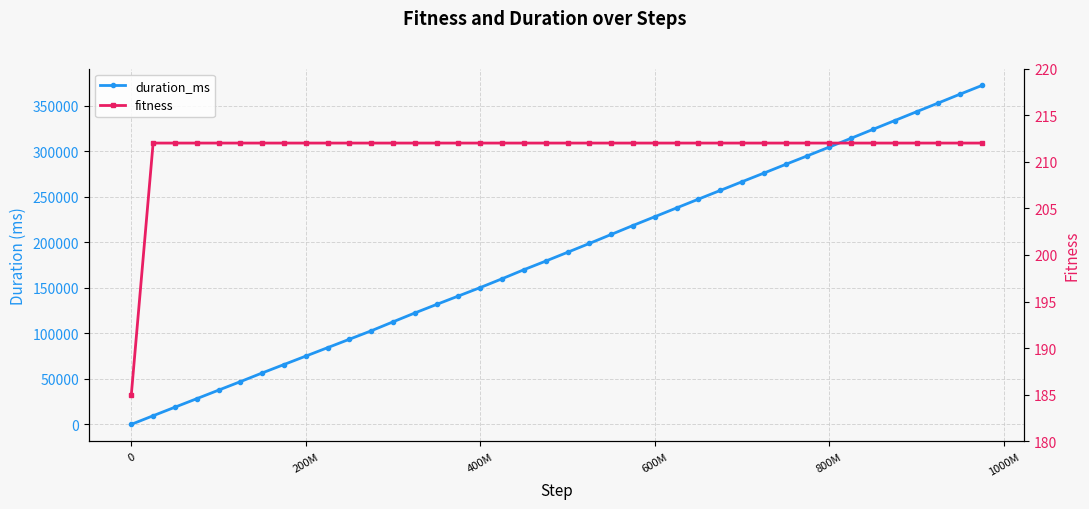

Which series changed the most between 800M and 1000M?

duration_ms